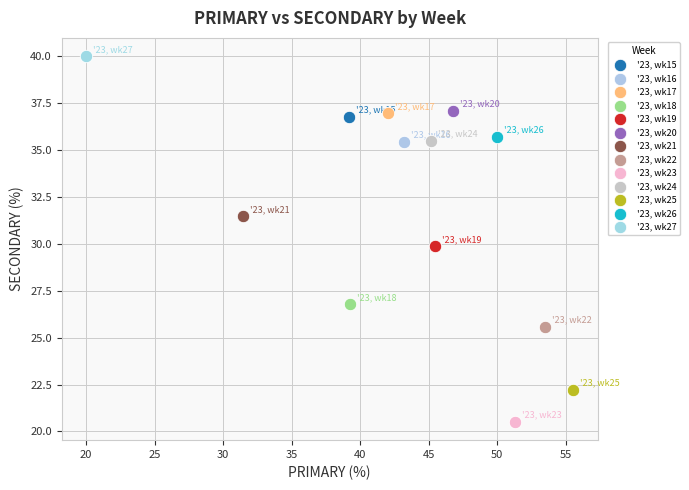

What are all the series names shown in the legend?

'23, wk15, '23, wk16, '23, wk17, '23, wk18, '23, wk19, '23, wk20, '23, wk21, '23, wk22, '23, wk23, '23, wk24, '23, wk25, '23, wk26, '23, wk27